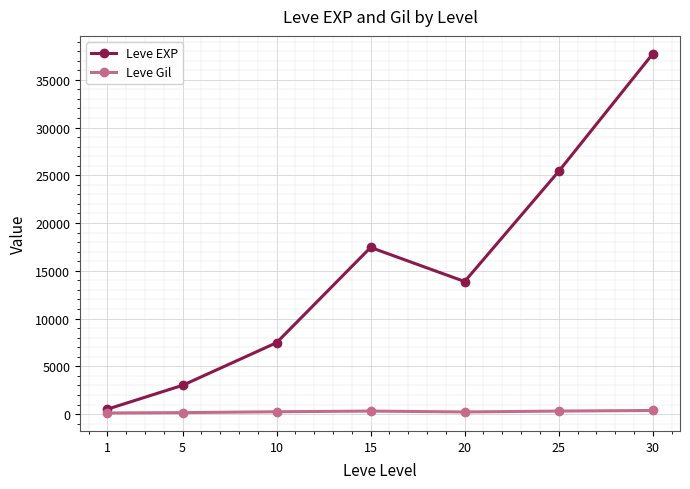

Which series has the largest total across all categories?

Leve EXP